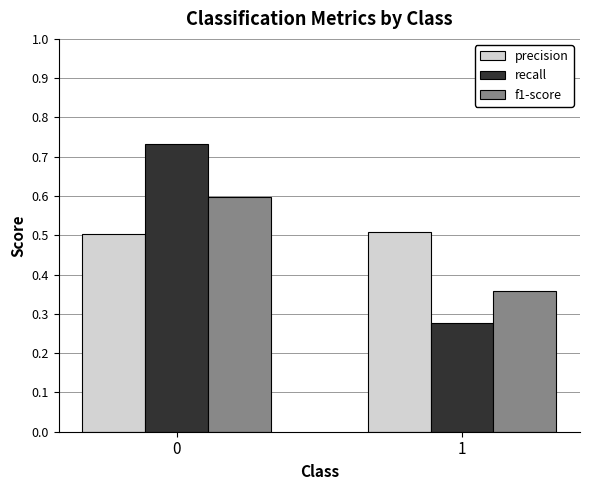

What is the average value of the recall series?

0.5